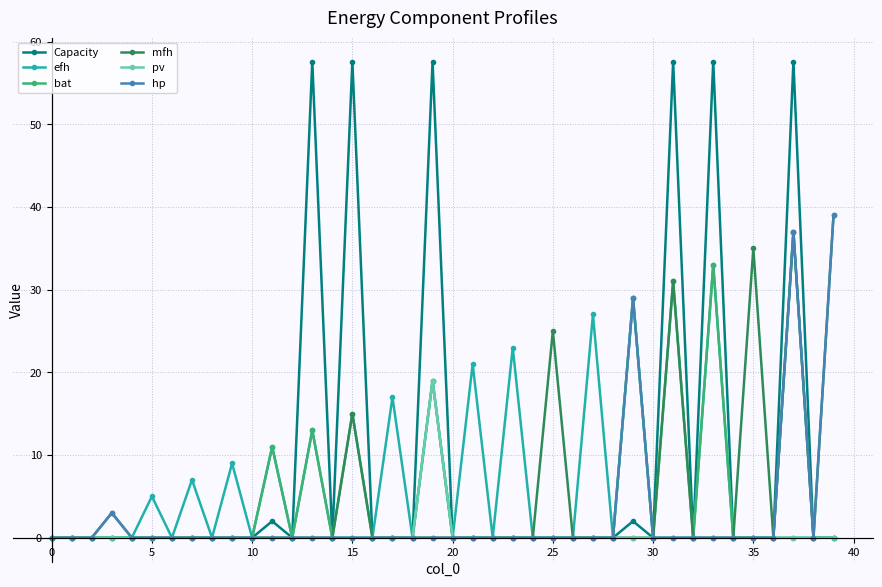

What is the maximum value for efh?

33.0